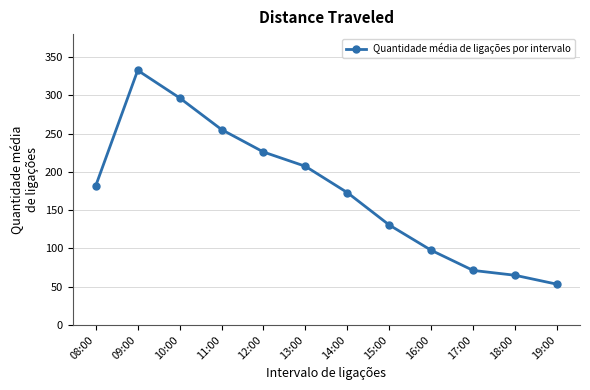

What is the approximate value at 15:00?

130.7